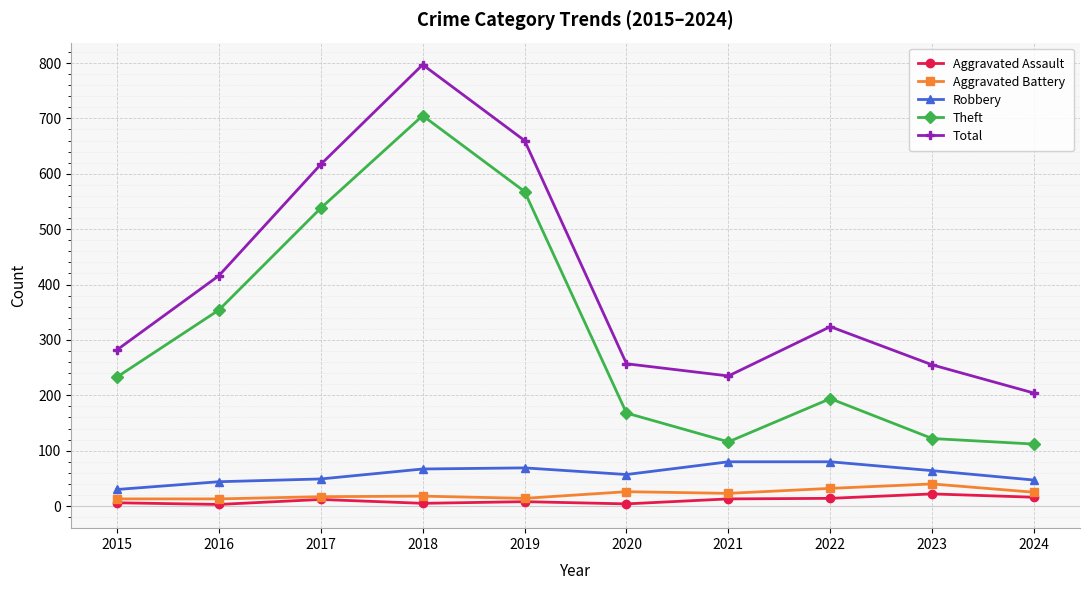

List the series in order of their peak value, highest first.

Total, Theft, Robbery, Aggravated Battery, Aggravated Assault